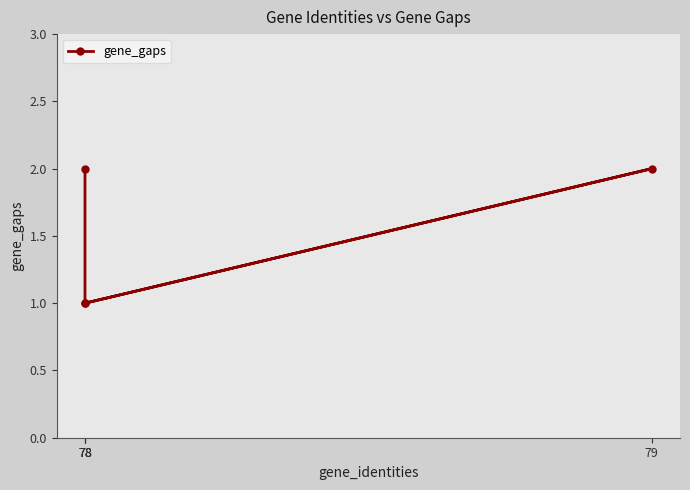

Does the chart display data point markers on the line(s)?

Yes